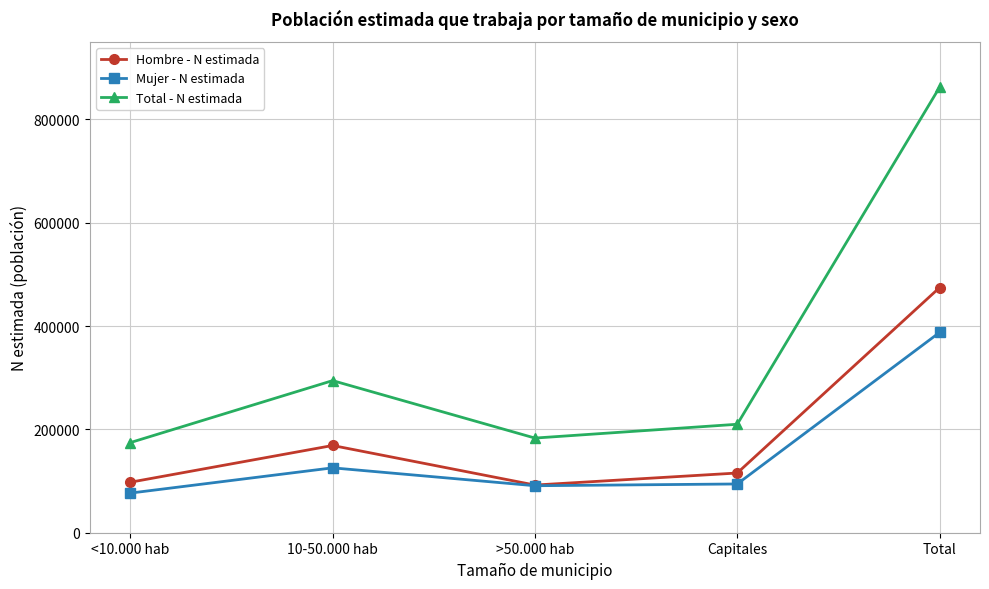

True or false: Hombre - N estimada has more than 0 points higher than both neighbors.

True